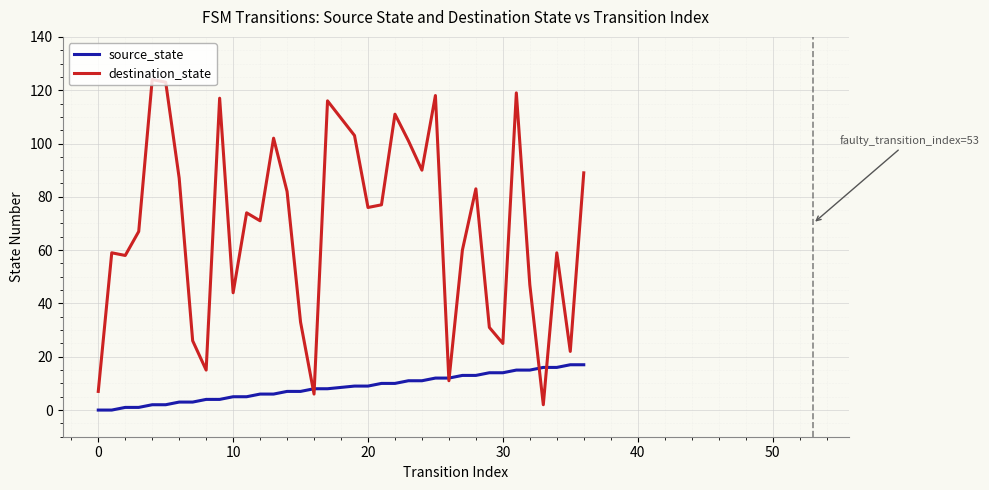

Does the chart have visible grid lines?

Yes